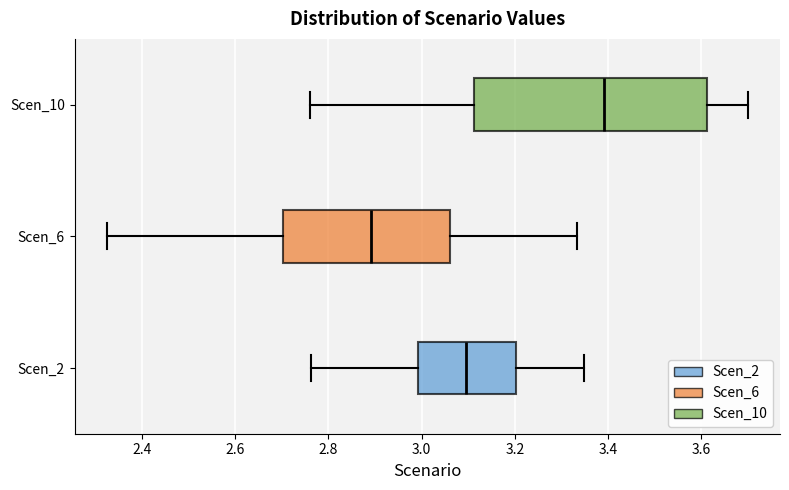

Comparing the boxes themselves (not the whiskers), which one is the widest?

Scen_10